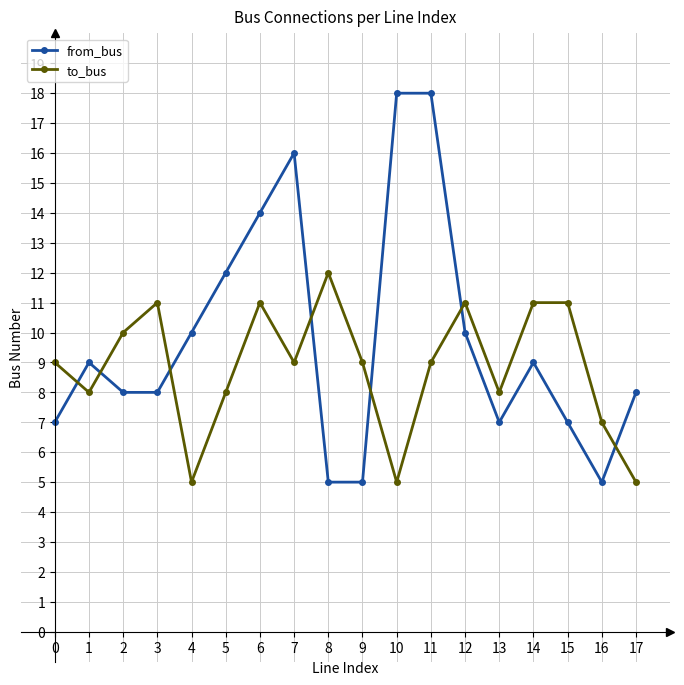

In to_bus, how many points are lower than both neighbors (excluding endpoints)?

5